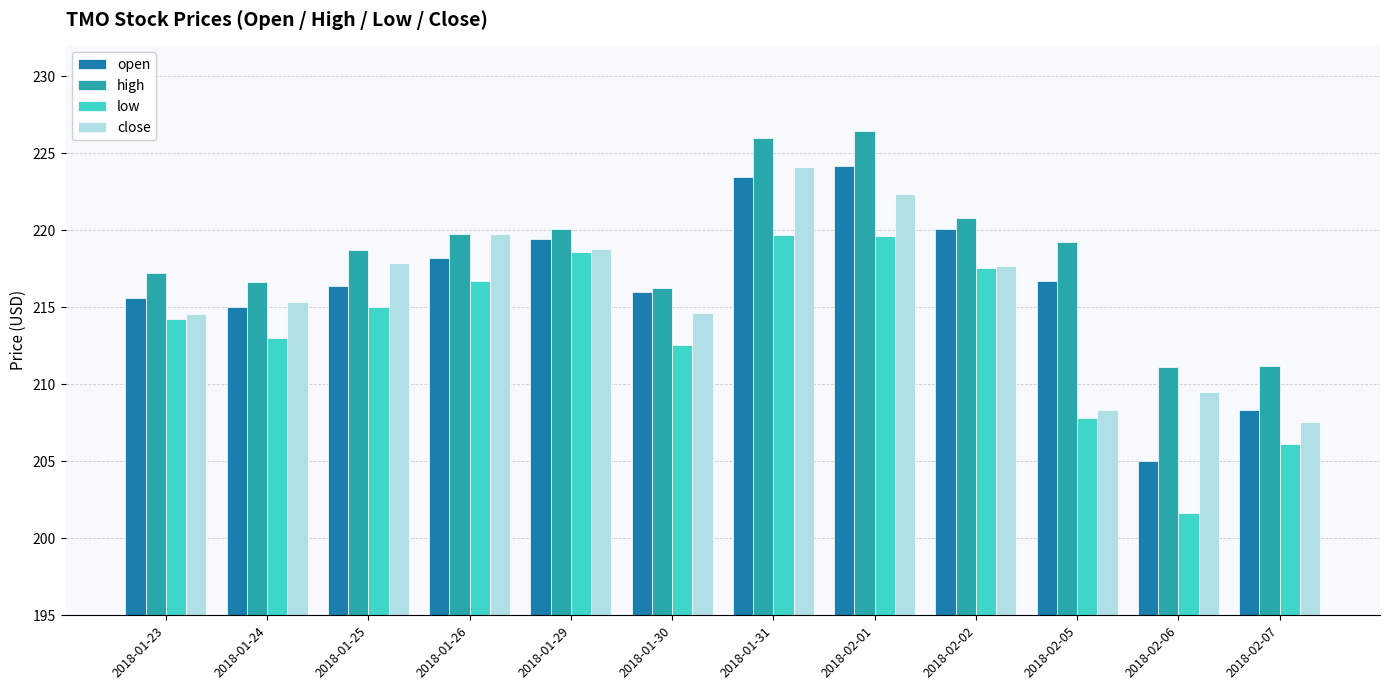

At which label does close reach its peak?

2018-01-31